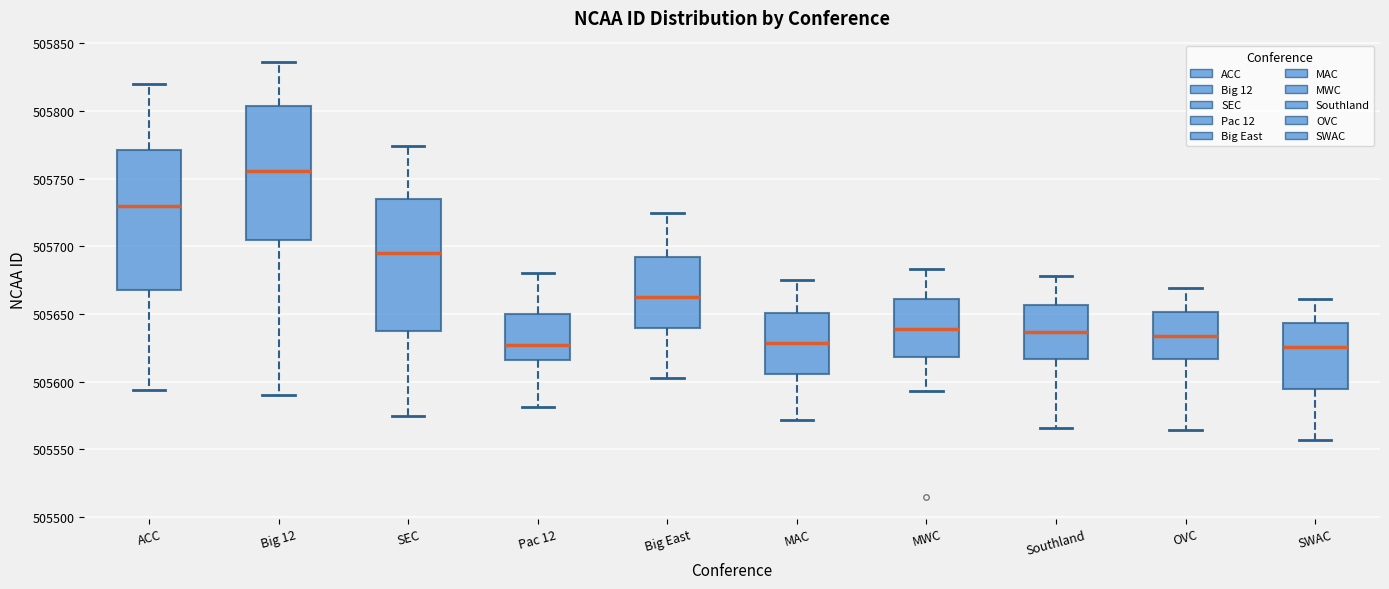

Reading left to right, read every box against the y-axis: the position of its median line, the range the box covers, and the ends of its whiskers. The values are not printed on the chart, so give them approximately, as read against the axis.

ACC: median 505730, box 505670 to 505770, whiskers 505595 to 505820
Big 12: median 505755, box 505705 to 505805, whiskers 505590 to 505835
SEC: median 505695, box 505640 to 505735, whiskers 505575 to 505775
Pac 12: median 505625, box 505615 to 505650, whiskers 505580 to 505680
Big East: median 505665, box 505640 to 505695, whiskers 505605 to 505725
MAC: median 505630, box 505605 to 505650, whiskers 505570 to 505675
MWC: median 505640, box 505620 to 505660, whiskers 505595 to 505685
Southland: median 505635, box 505615 to 505655, whiskers 505565 to 505680
OVC: median 505635, box 505615 to 505650, whiskers 505565 to 505670
SWAC: median 505625, box 505595 to 505645, whiskers 505555 to 505660